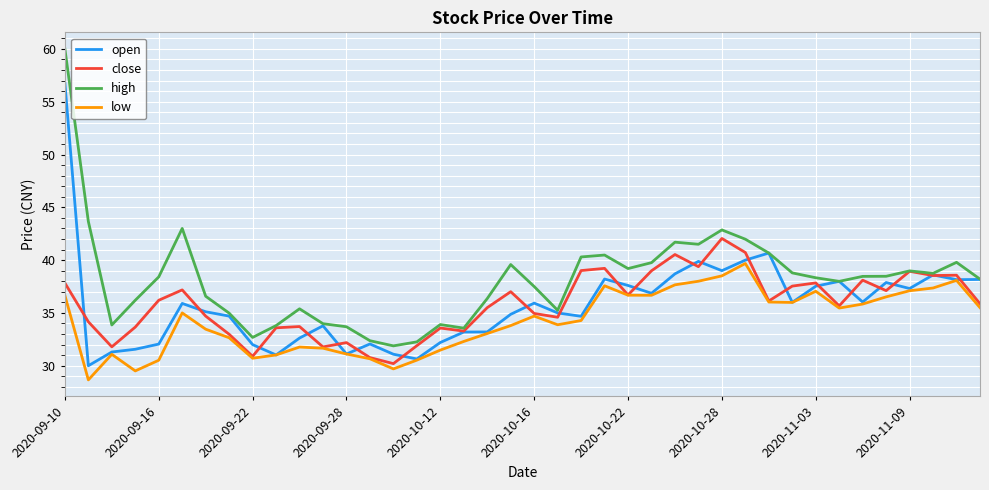

True or false: low and high cross at least once.

False